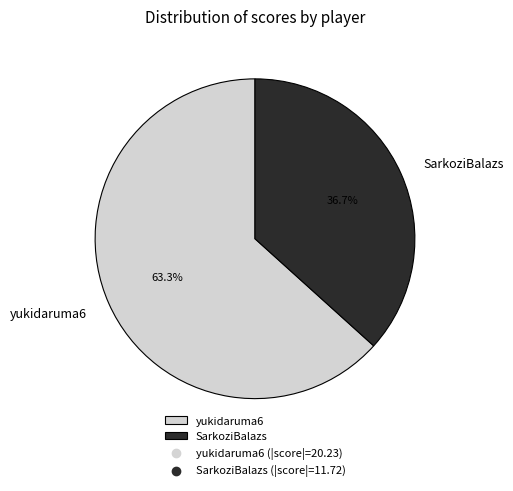

To the nearest percent, what portion does SarkoziBalazs represent?

37%